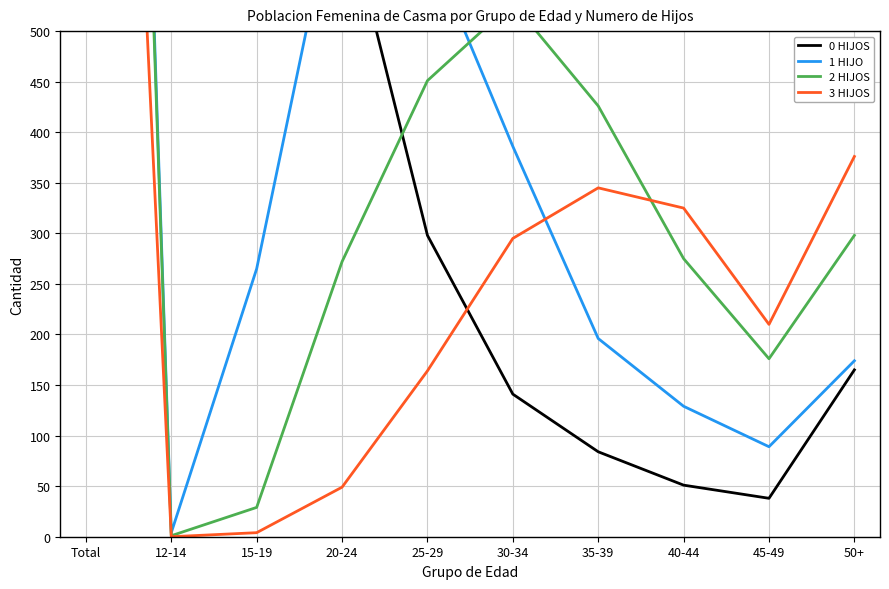

Reading right to left, extract all data points from this chart.

0 HIJOS: 165	38	51	84	141	298	636	1747	1440	4600
1 HIJO: 174	89	129	196	386	588	670	265	4	2501
2 HIJOS: 298	176	275	426	528	451	272	29	1	2456
3 HIJOS: 376	210	325	345	295	164	49	4	0	1768